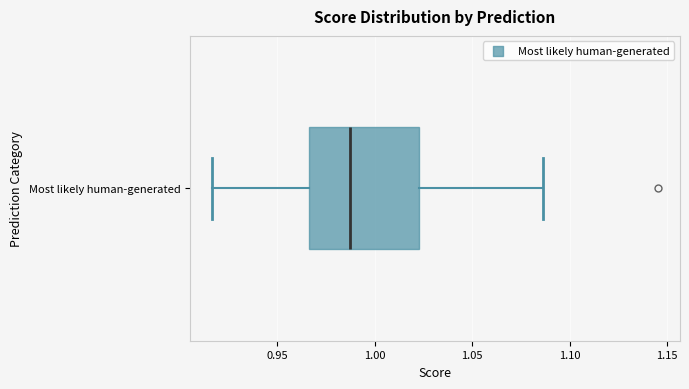

Read this box plot against the x-axis: the position of the median line, the range covered by the box, and the ends of both whiskers. The values are not printed on the chart, so give them approximately, as read against the axis.

median 0.985, box 0.965 to 1.025, whiskers 0.915 to 1.085